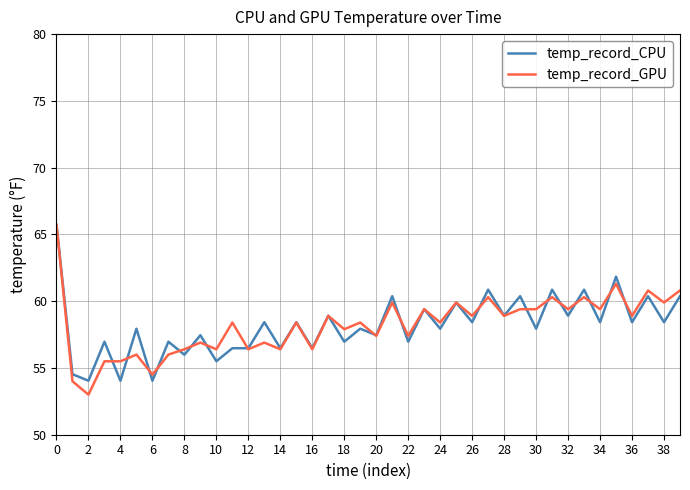

Which series has the largest range (max minus min)?

temp_record_GPU